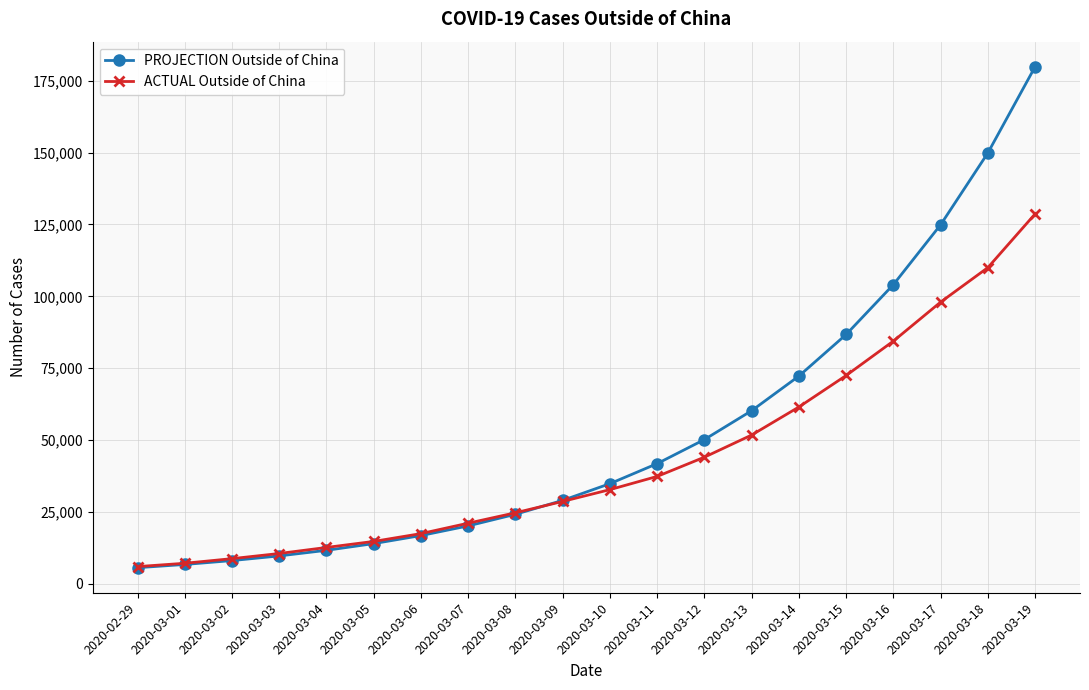

Rank the series by their maximum value, from highest to lowest.

PROJECTION Outside of China, ACTUAL Outside of China